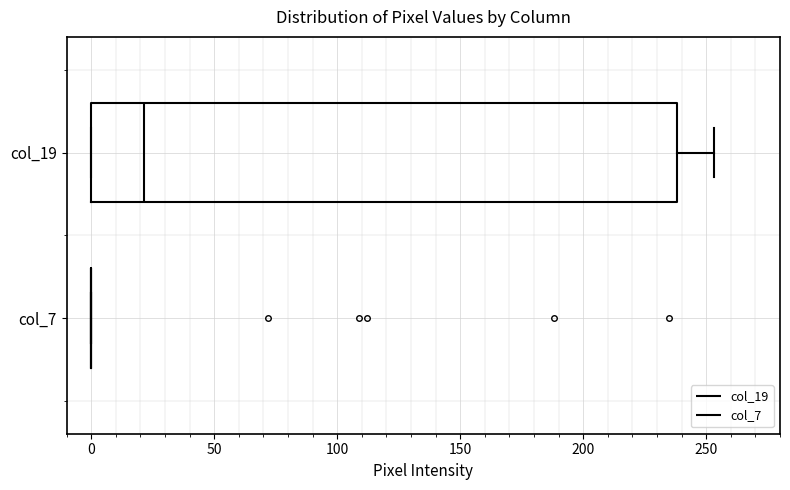

Which box is the widest, from its left edge to its right edge?

col_19